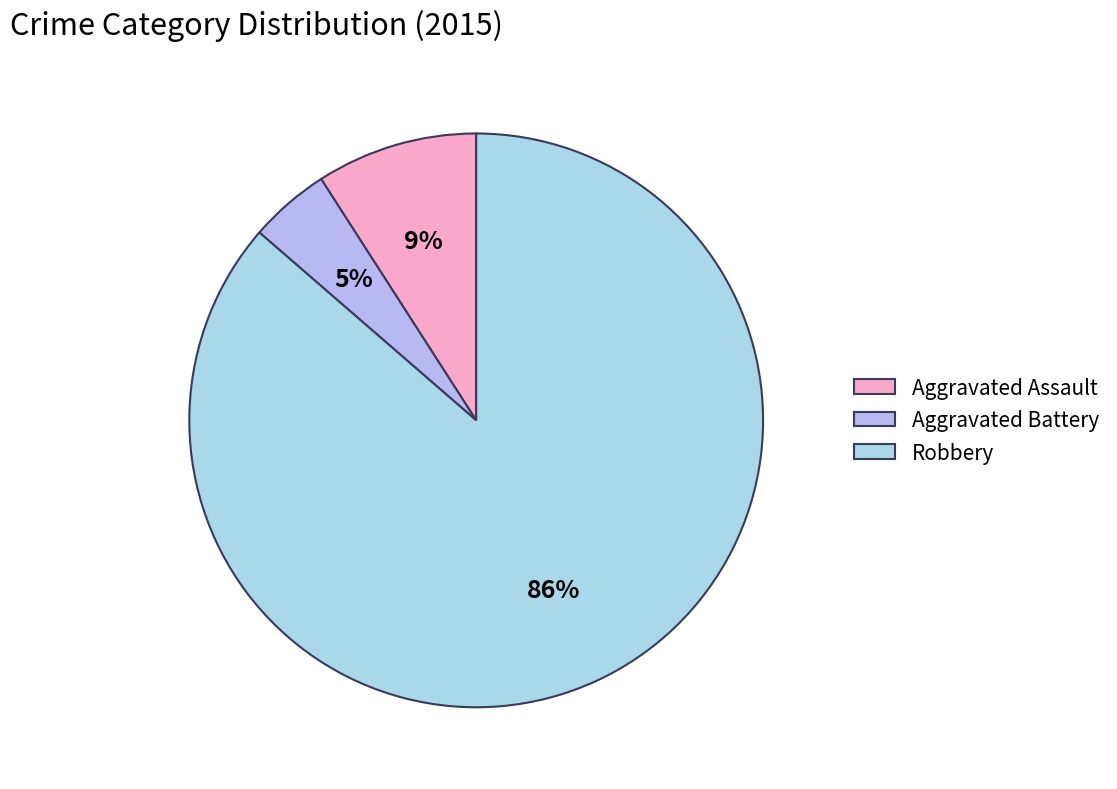

How many segments does this pie chart have?

3